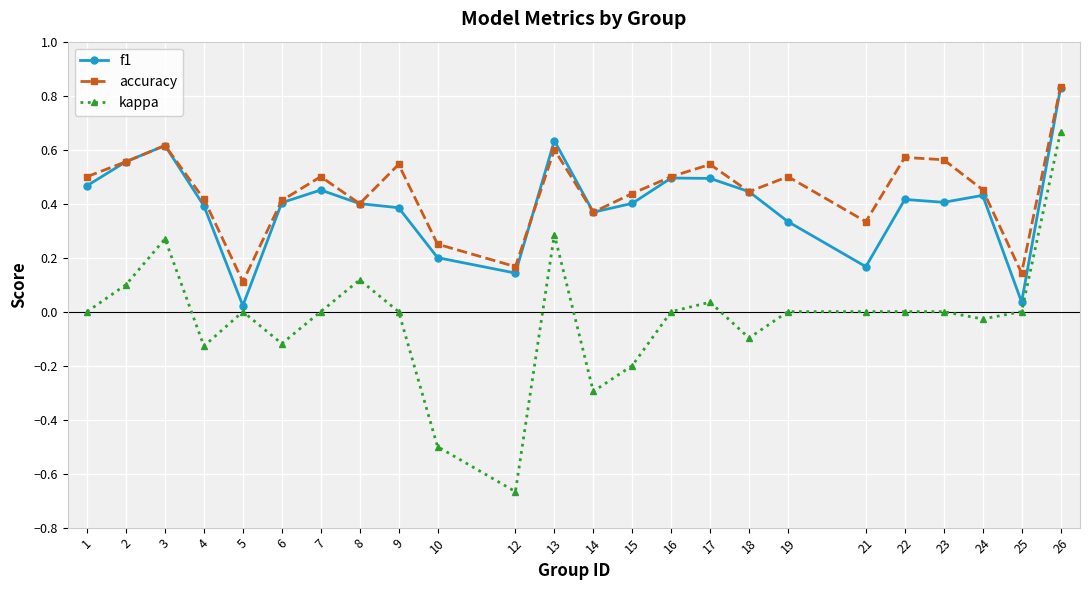

How many categories are shown in the chart?

24